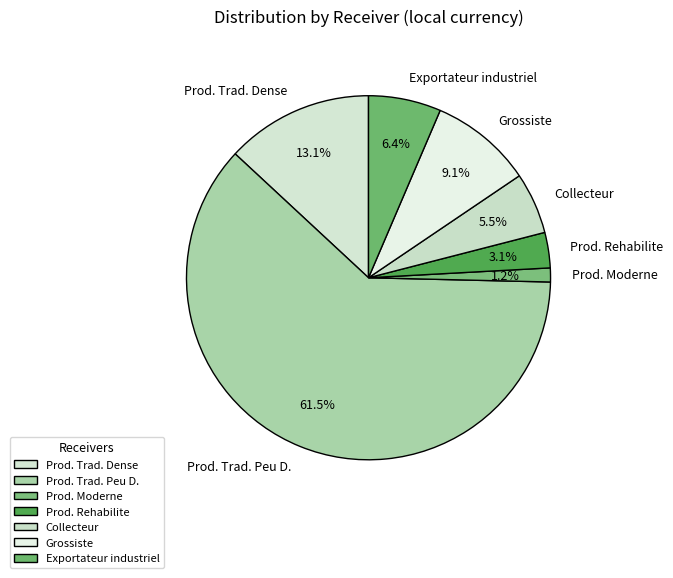

To the nearest percent, what portion does Exportateur industriel represent?

6%